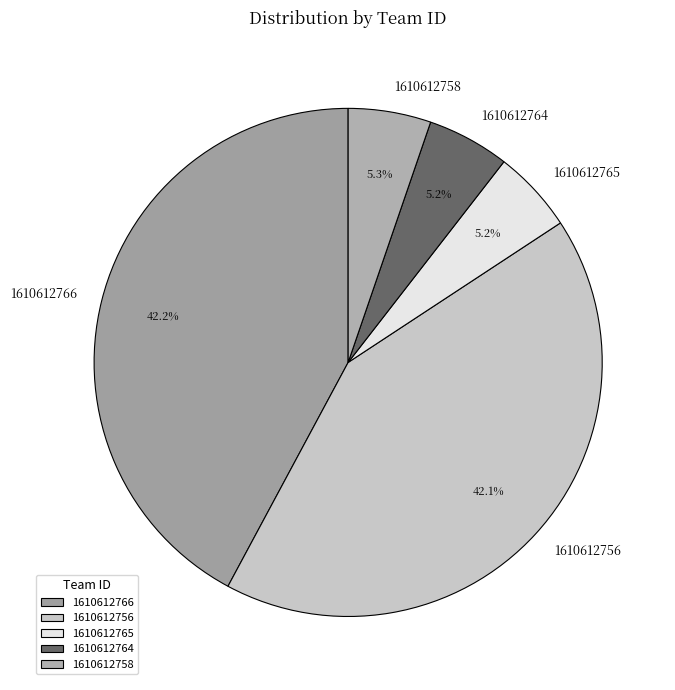

To the nearest percent, what percentage of the pie is 1610612758?

5%